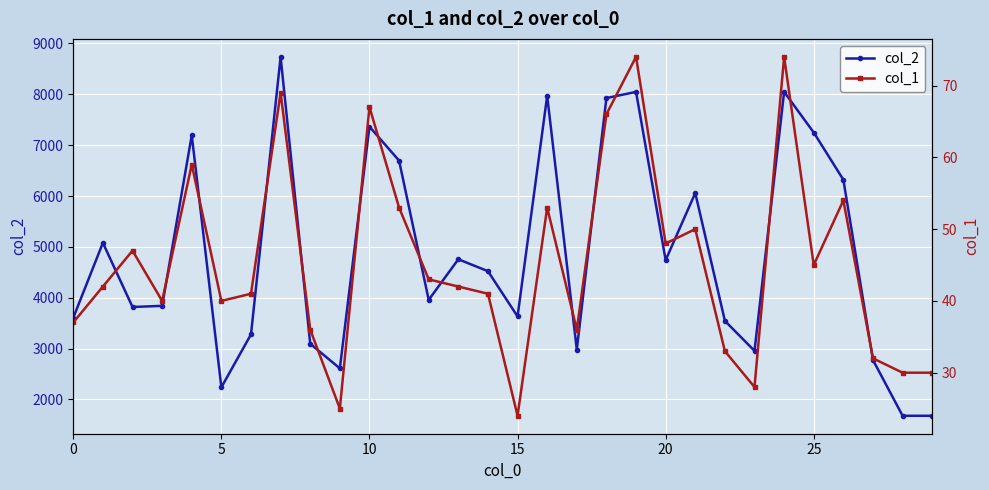

What is the highest value of the col_2 series?

8737